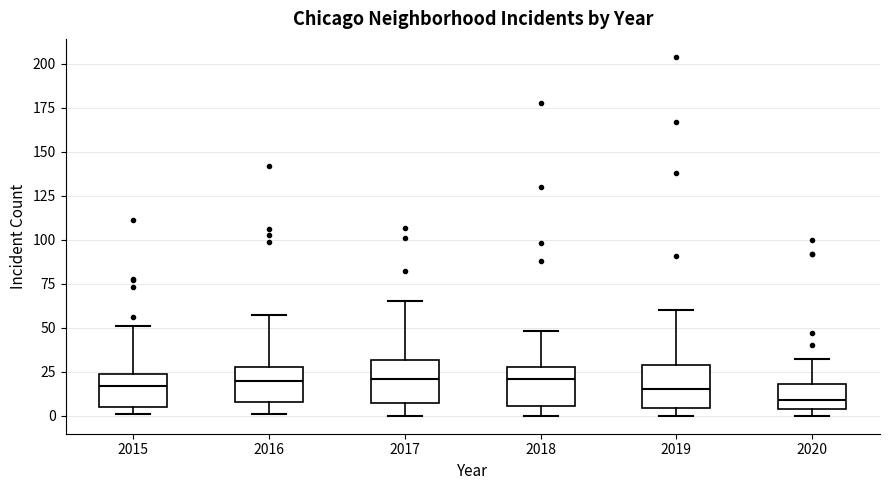

Reading left to right, transcribe this box plot: for each box, give where its median line is, the range the box spans, and where its two whiskers end, as read against the y-axis. The values are not printed on the chart, so give them approximately, as read against the axis.

2015: median 15, box 5 to 25, whiskers 0 to 50
2016: median 20, box 10 to 30, whiskers 0 to 55
2017: median 20, box 5 to 30, whiskers 0 to 65
2018: median 20, box 5 to 30, whiskers 0 to 50
2019: median 15, box 5 to 30, whiskers 0 to 60
2020: median 10, box 5 to 20, whiskers 0 to 30